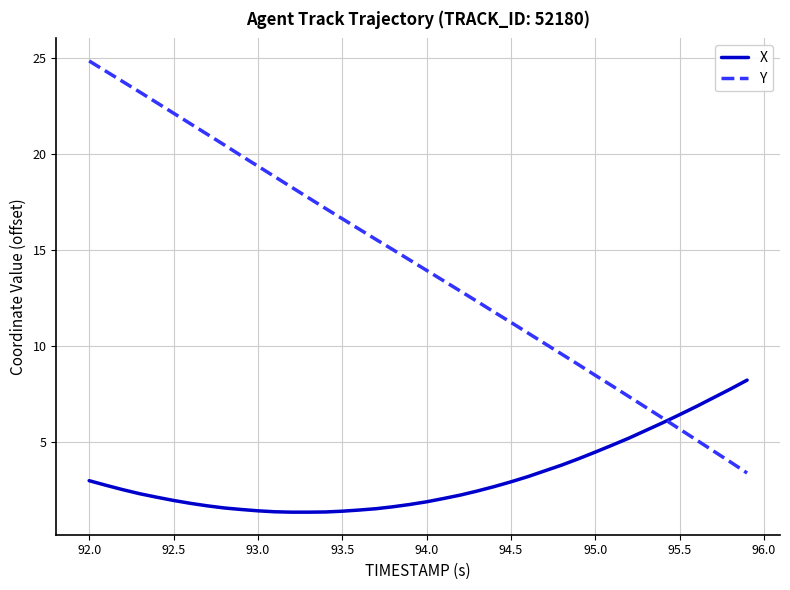

What is the smallest value displayed?

1.3